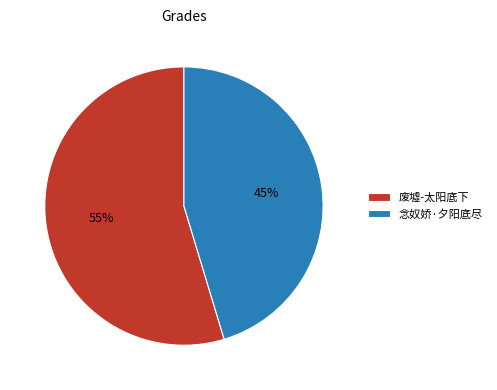

Combined, do 念奴娇·夕阳底尽 and 废墟-太阳底下 account for over 50%?

Yes